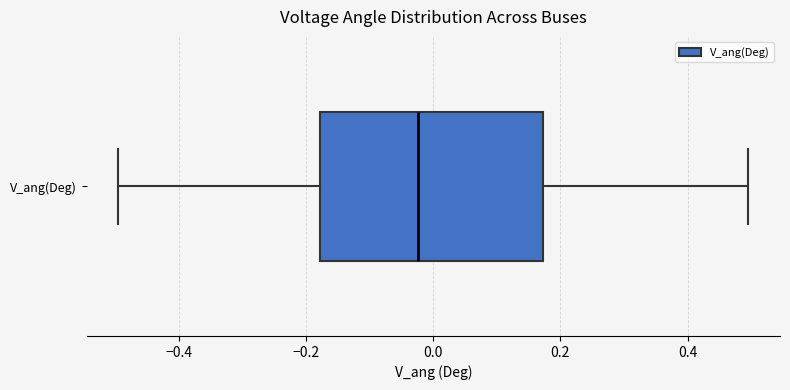

Read this box plot against the x-axis: the position of the median line, the range covered by the box, and the ends of both whiskers. The values are not printed on the chart, so give them approximately, as read against the axis.

median -0.02, box -0.18 to 0.18, whiskers -0.50 to 0.50